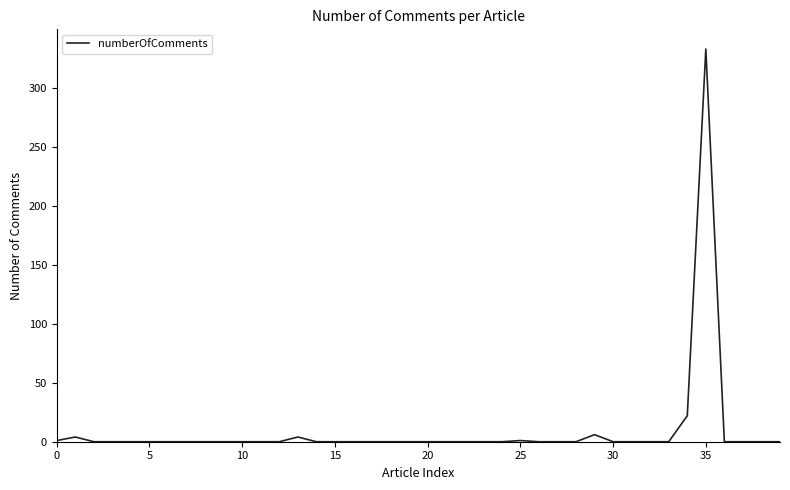

What is the maximum value shown in the chart?

333